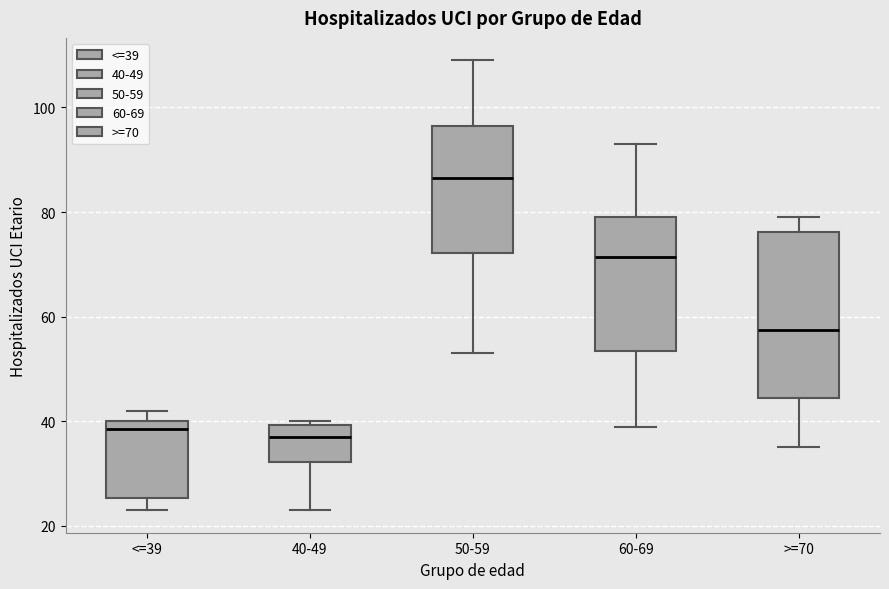

Which box is the tallest, from its lower edge to its upper edge?

>=70